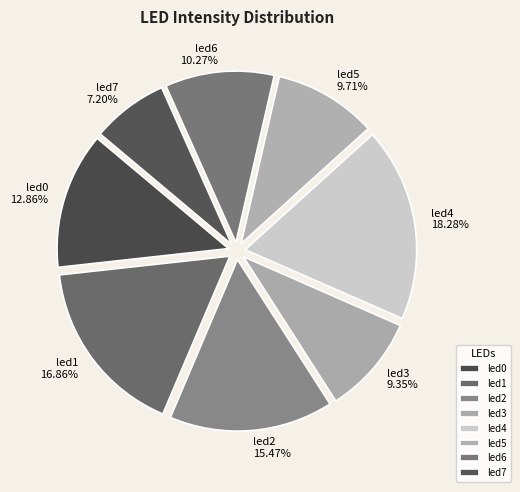

To the nearest percent, what portion does led4 represent?

18%